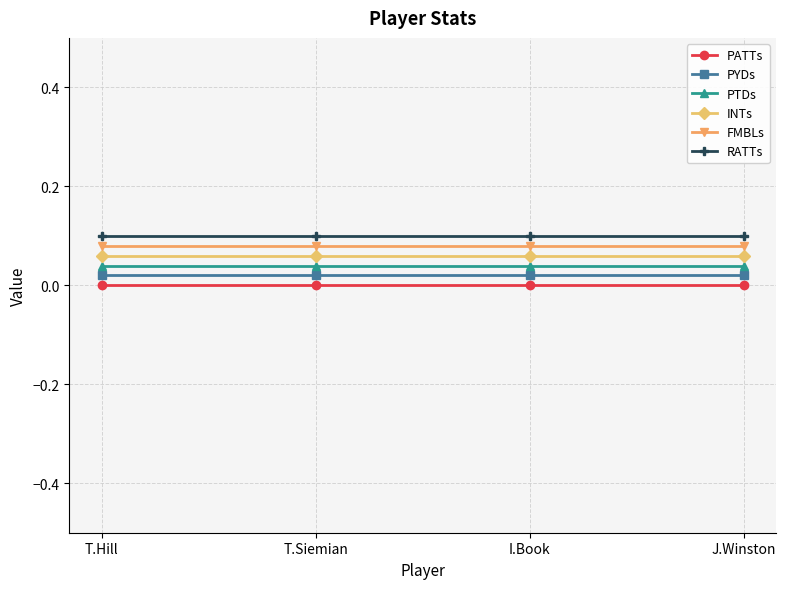

What is the sum of all INTs values?

0.2